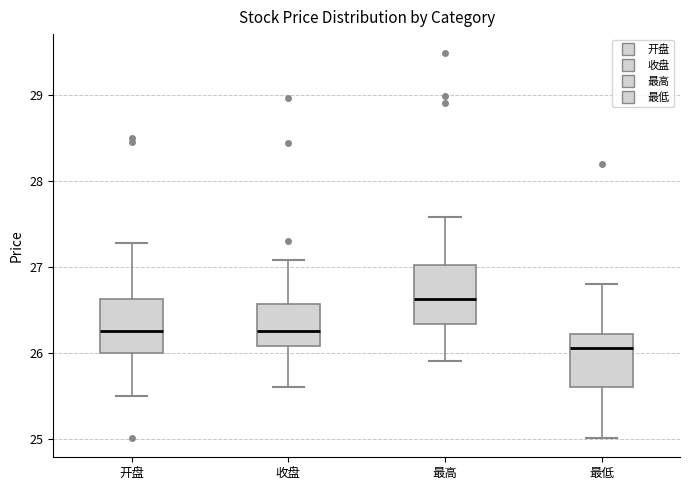

Reading left to right, transcribe this box plot: for each box, give where its median line is, the range the box spans, and where its two whiskers end, as read against the y-axis. The values are not printed on the chart, so give them approximately, as read against the axis.

开盘: median 26.3, box 26.0 to 26.6, whiskers 25.5 to 27.3
收盘: median 26.3, box 26.1 to 26.6, whiskers 25.6 to 27.1
最高: median 26.6, box 26.3 to 27.0, whiskers 25.9 to 27.6
最低: median 26.1, box 25.6 to 26.2, whiskers 25.0 to 26.8